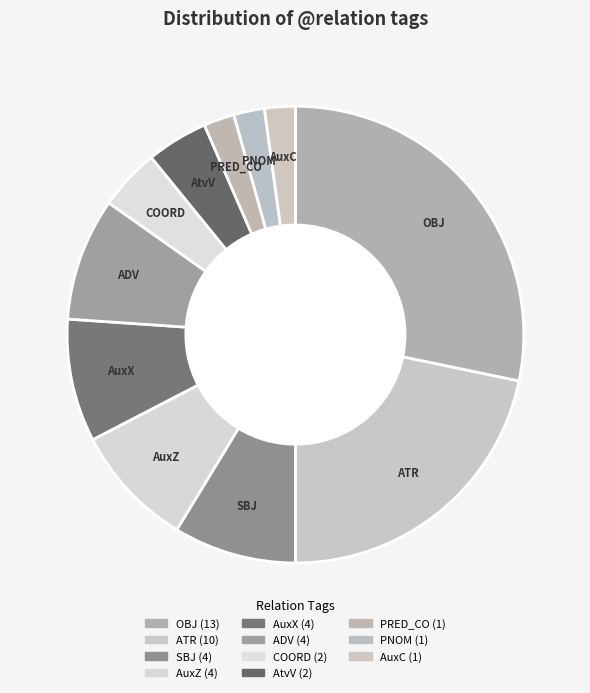

How many slices are in this pie chart?

11